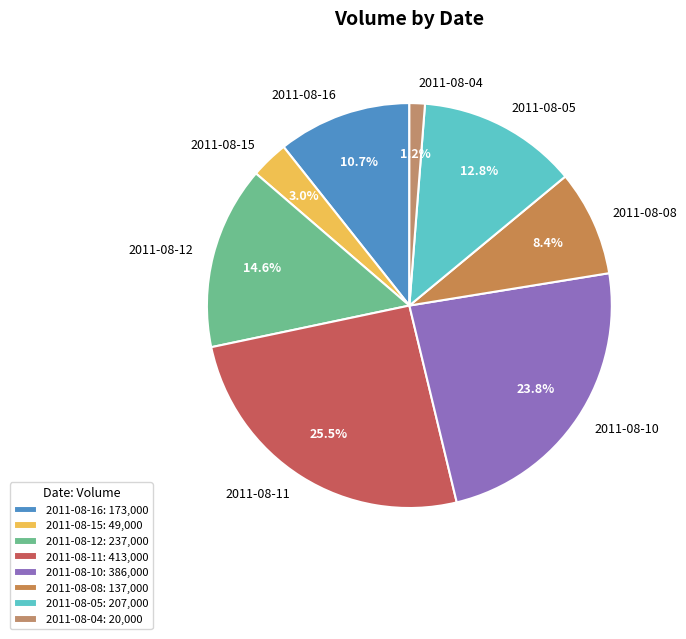

To the nearest percent, what portion does 2011-08-04 represent?

1%